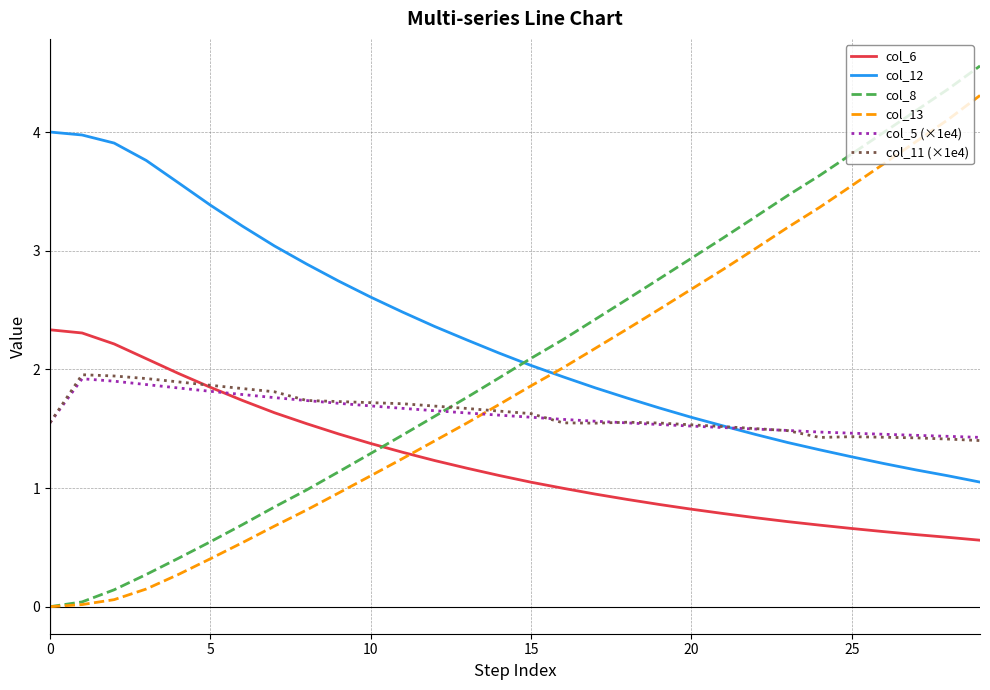

What is the difference between the maximum and second lowest values in the col_13 series?

4.3